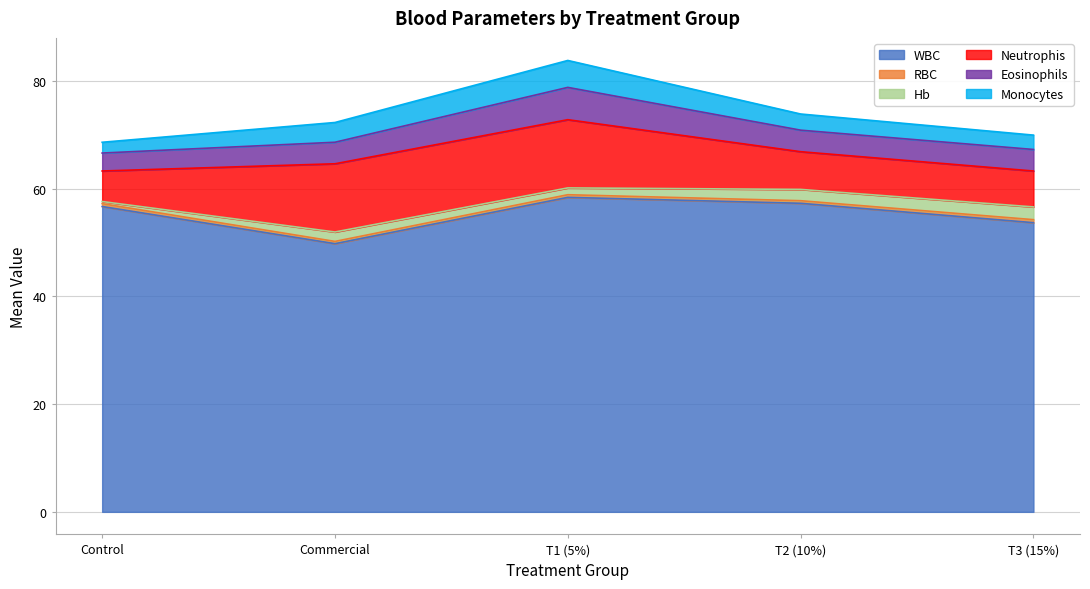

At which category does RBC reach its first local valley?

1